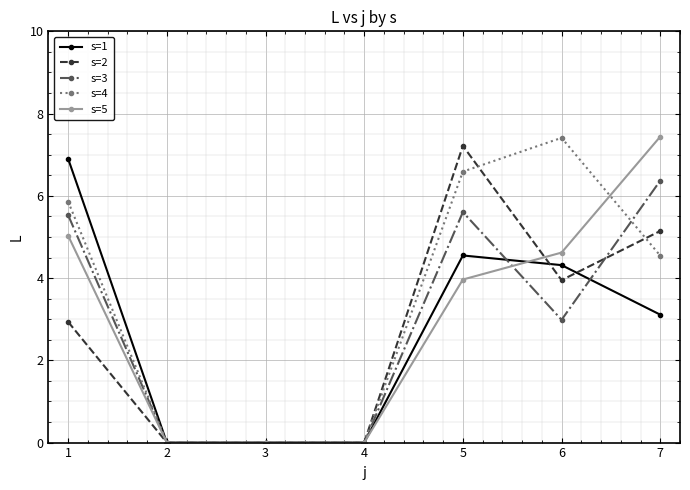

Is this an area chart (filled region under the line)?

No